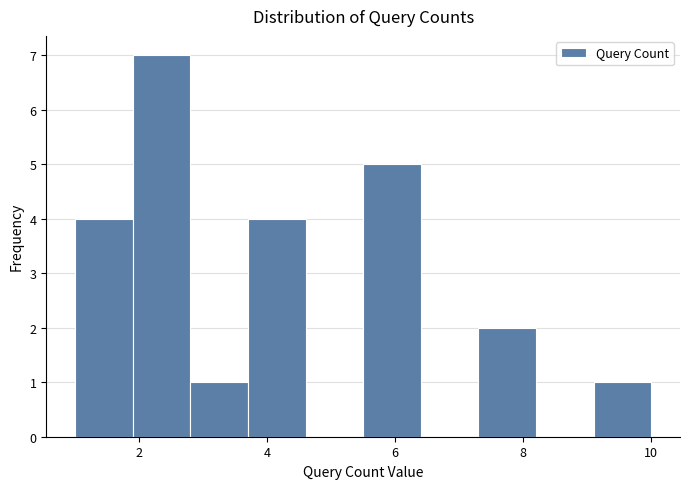

Over which range of the x-axis is the bar tallest?

1.9 to 2.8